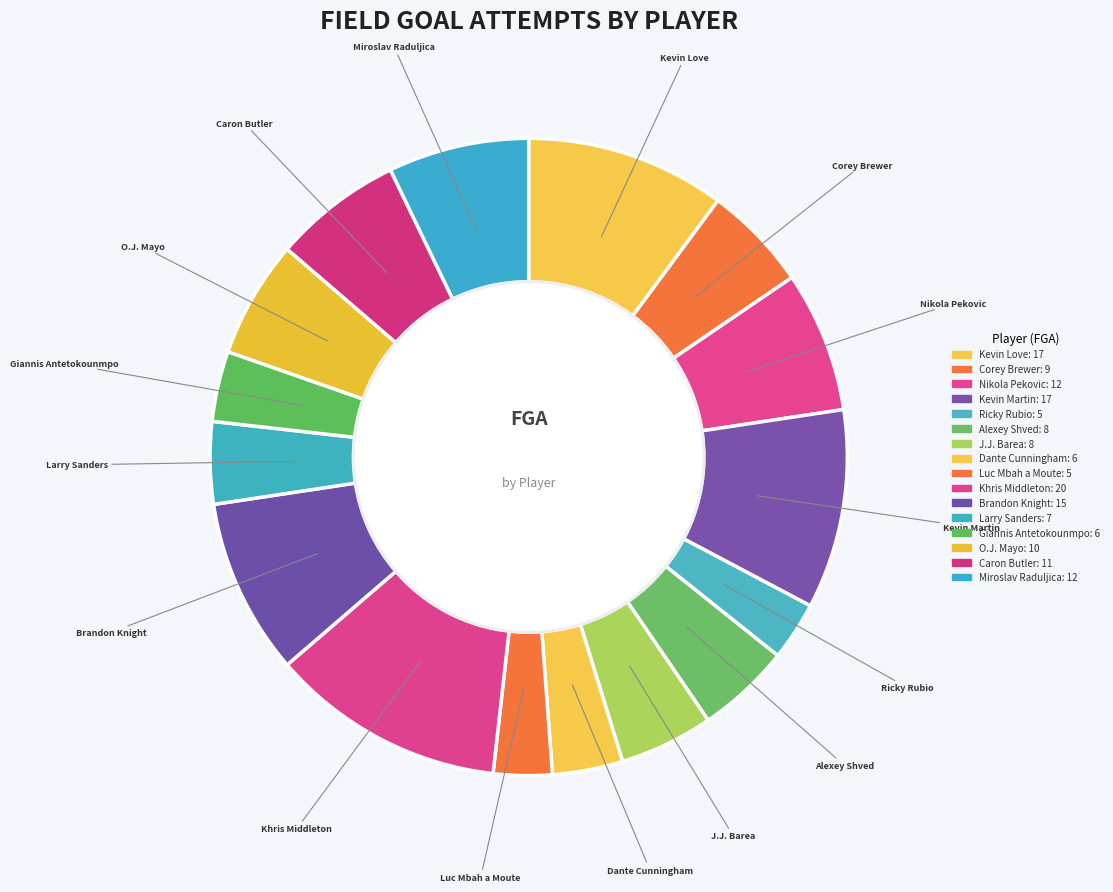

True or false: Khris Middleton accounts for 12% of the total.

True